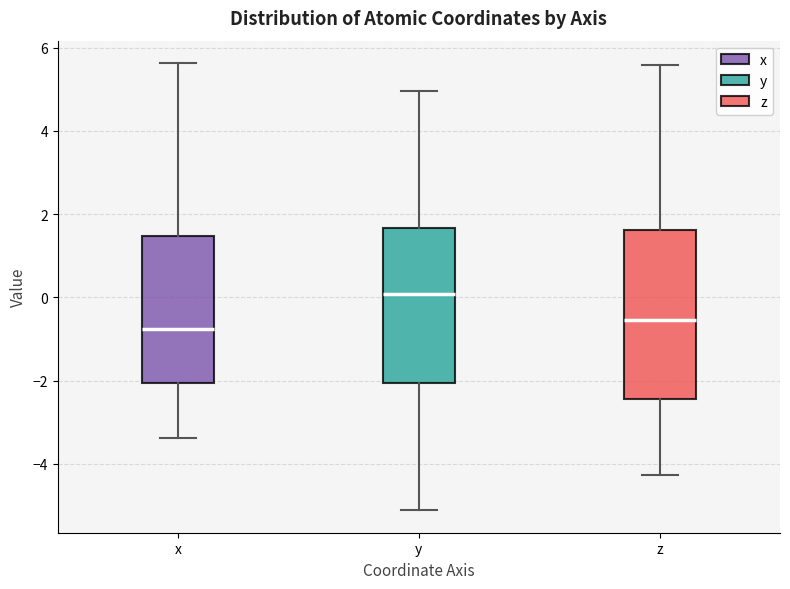

Where does the median line of the box for y sit on the y-axis? The values are not printed on the chart, so give them approximately, as read against the axis.

0.0